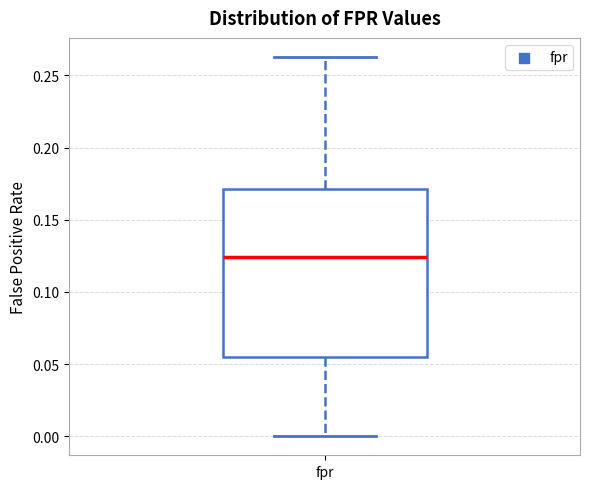

Transcribe this box plot: give where the median line is, the range the box spans, and where the two whiskers end, as read against the y-axis. The values are not printed on the chart, so give them approximately, as read against the axis.

median 0.125, box 0.055 to 0.170, whiskers 0.000 to 0.265